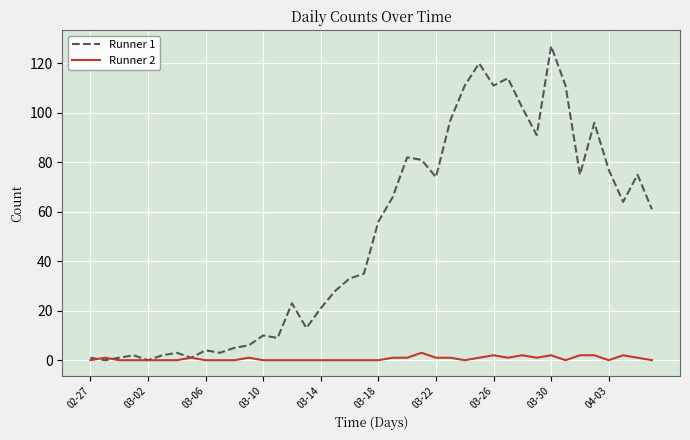

What are all the series names shown in the legend?

Runner 1, Runner 2